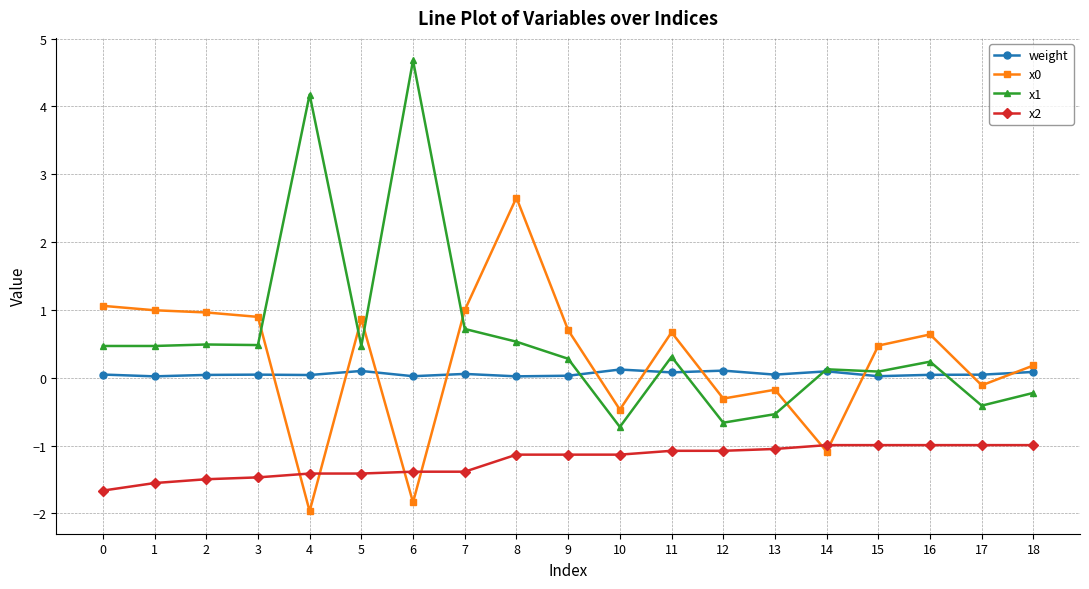

What is the value of the x1 point at the 3rd from the left?

0.5